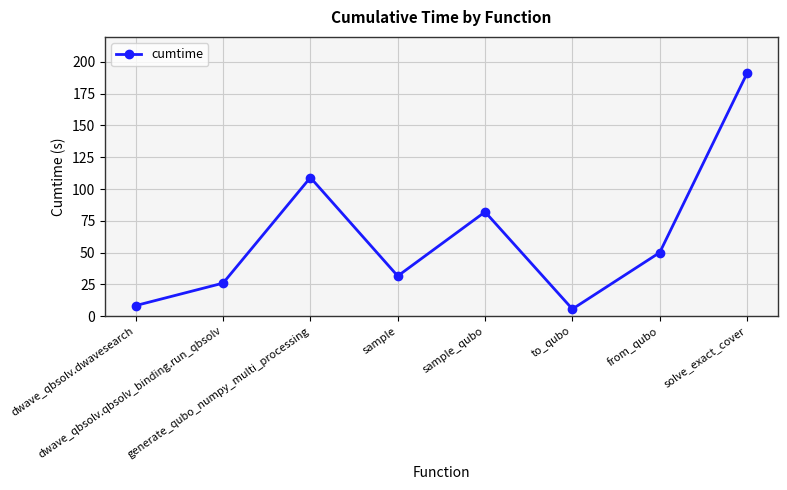

True or false: the data shows 26.0 at dwave_qbsolv.qbsolv_binding.run_qbsolv.

True